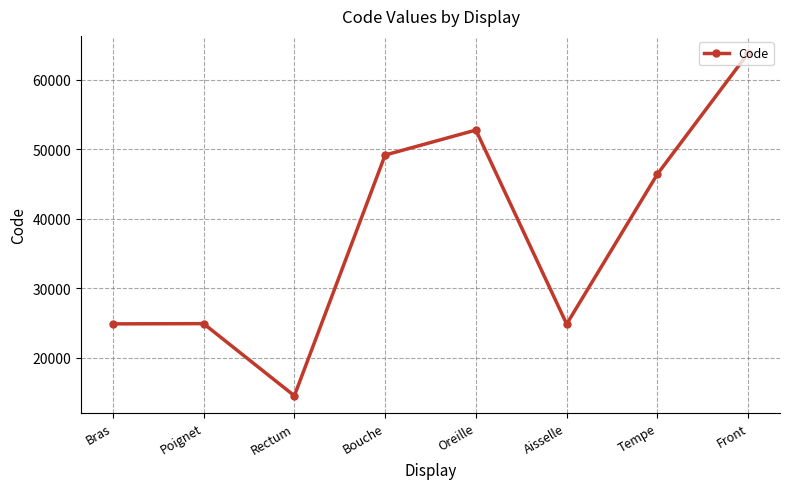

Which has a higher value, Oreille or Rectum?

Oreille